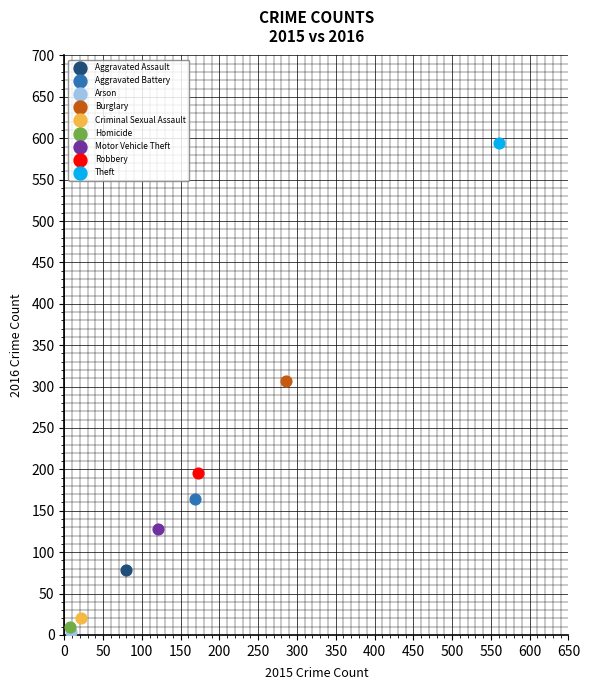

Which series reaches the maximum Y coordinate?

Theft